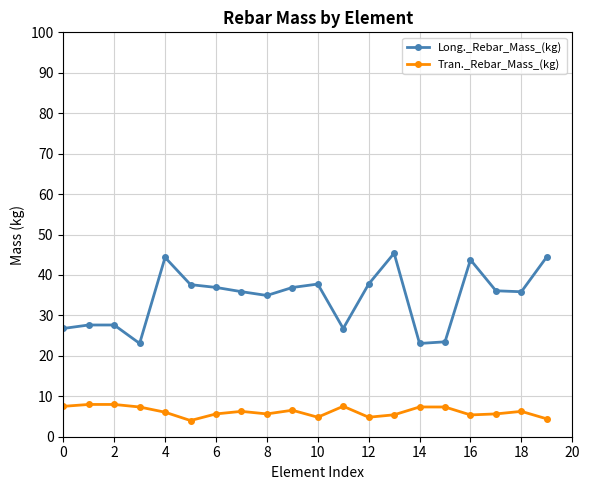

What is the value of the Long._Rebar_Mass_(kg) point at the 17th from the left?

43.8